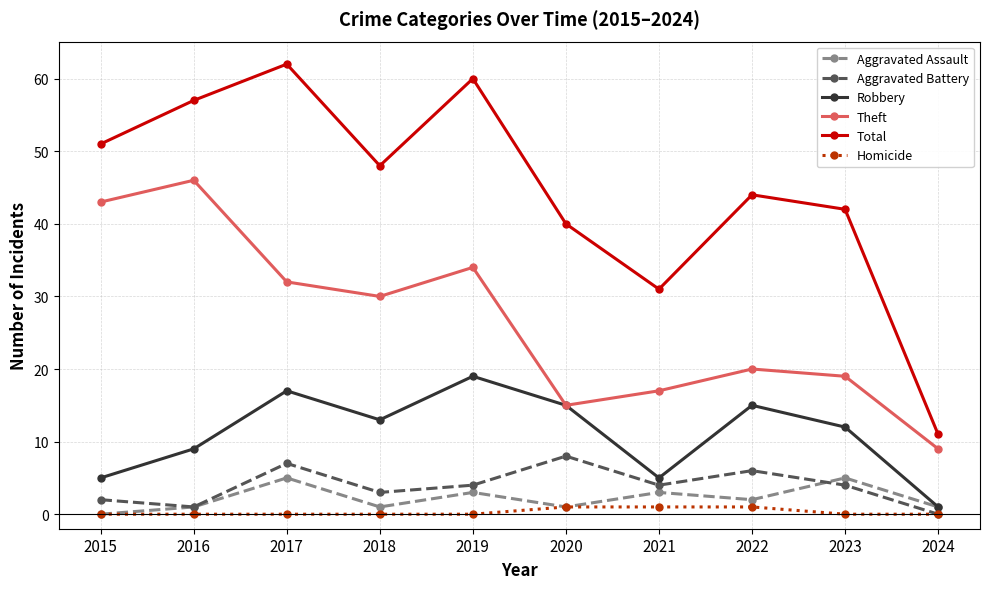

At which category does Total reach its first local peak?

2017